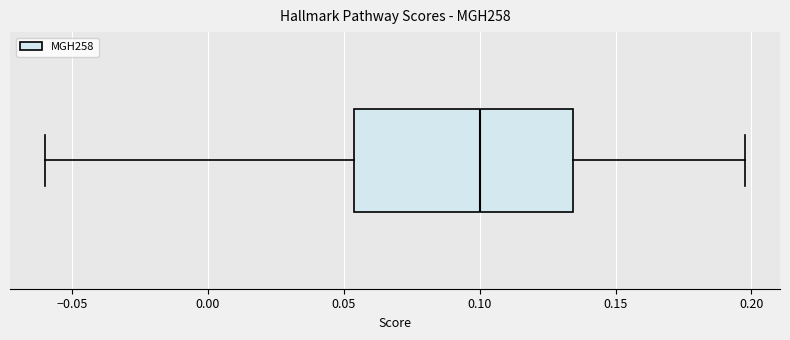

Read this box plot against the x-axis: the position of the median line, the range covered by the box, and the ends of both whiskers. The values are not printed on the chart, so give them approximately, as read against the axis.

median 0.100, box 0.055 to 0.135, whiskers -0.060 to 0.200